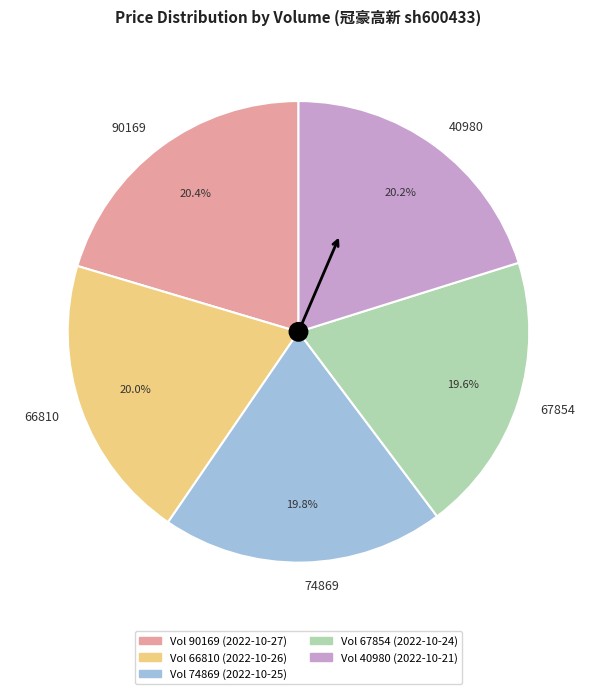

Is there a majority slice in this chart?

No